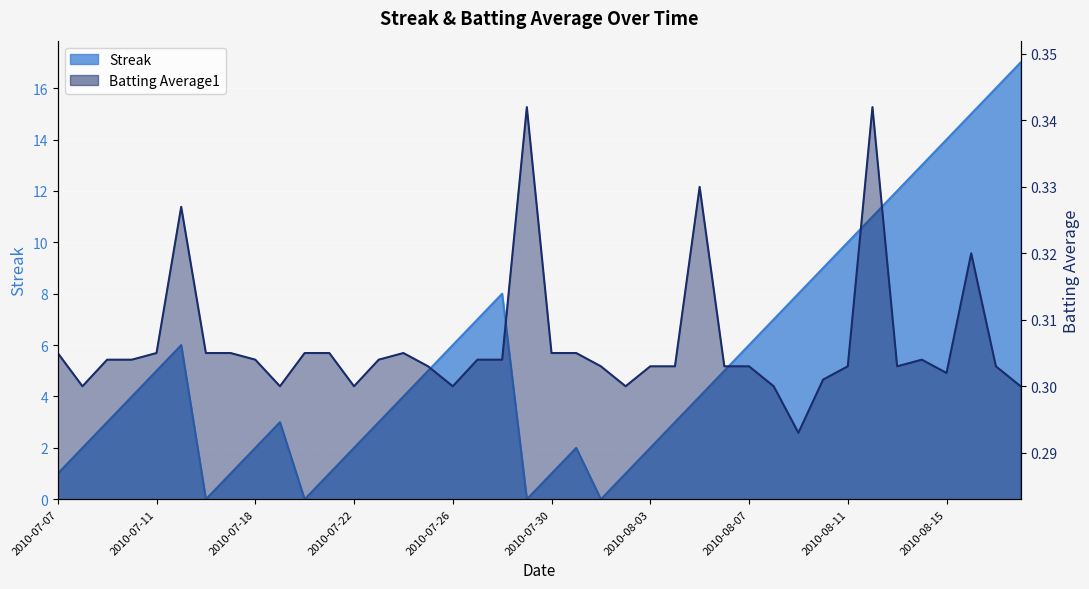

What is the total value across all series at 2010-07-22?

2.3